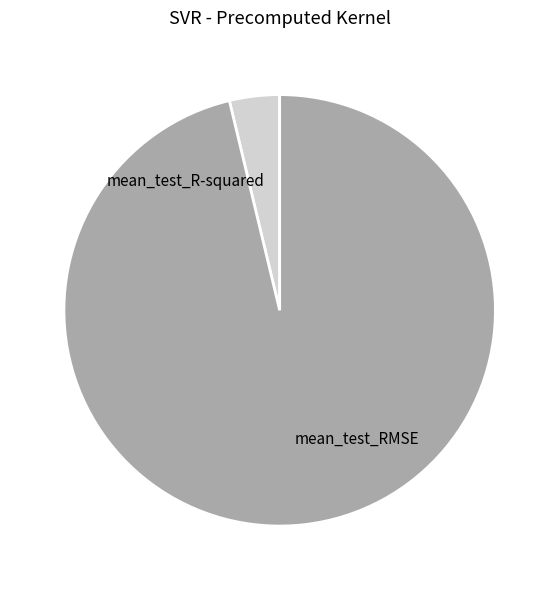

Which slice is the largest?

mean_test_RMSE